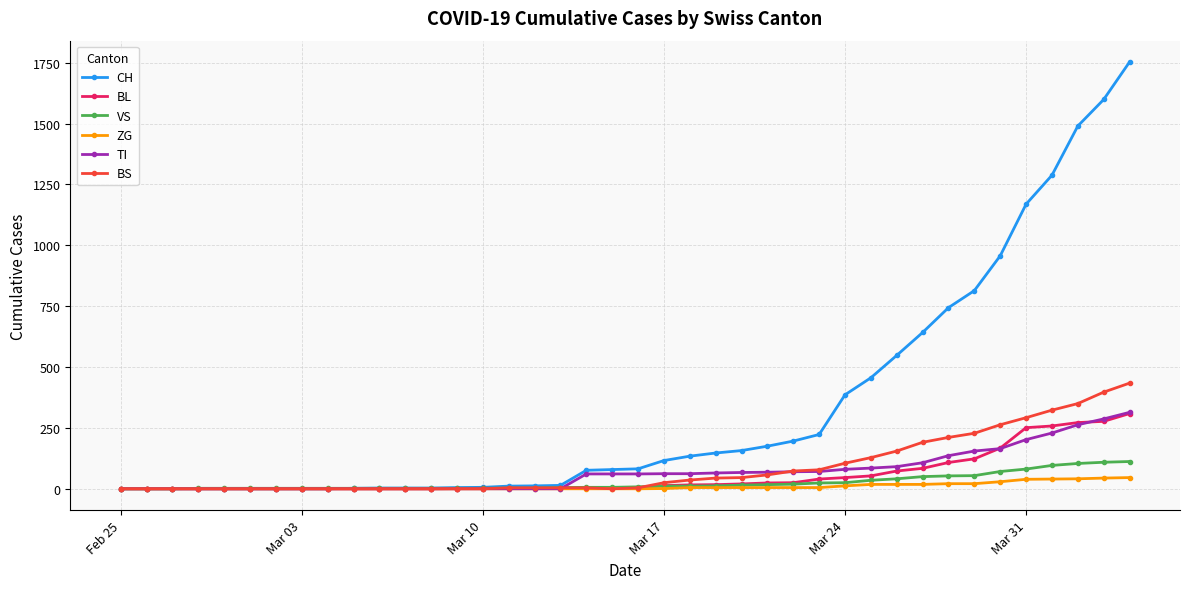

Which series has the largest total across all categories?

CH